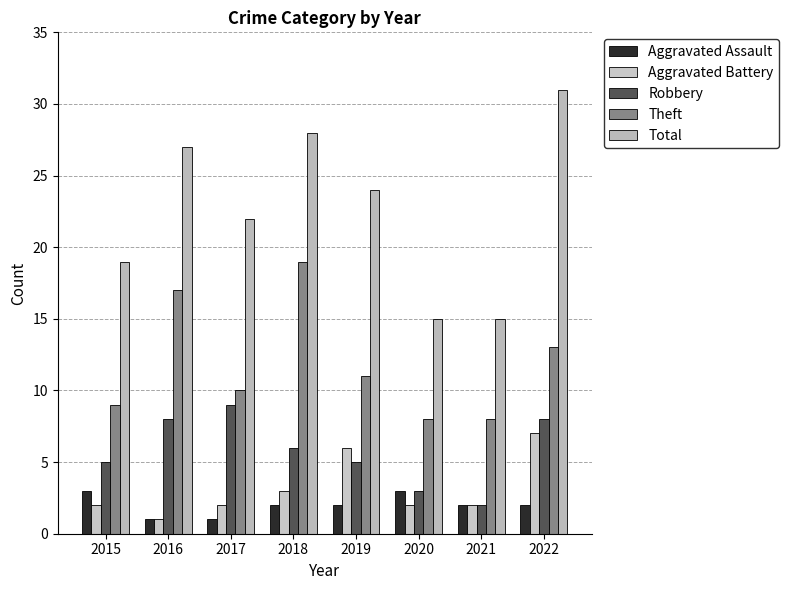

The value of Theft at 2022 is 5. True or false?

False